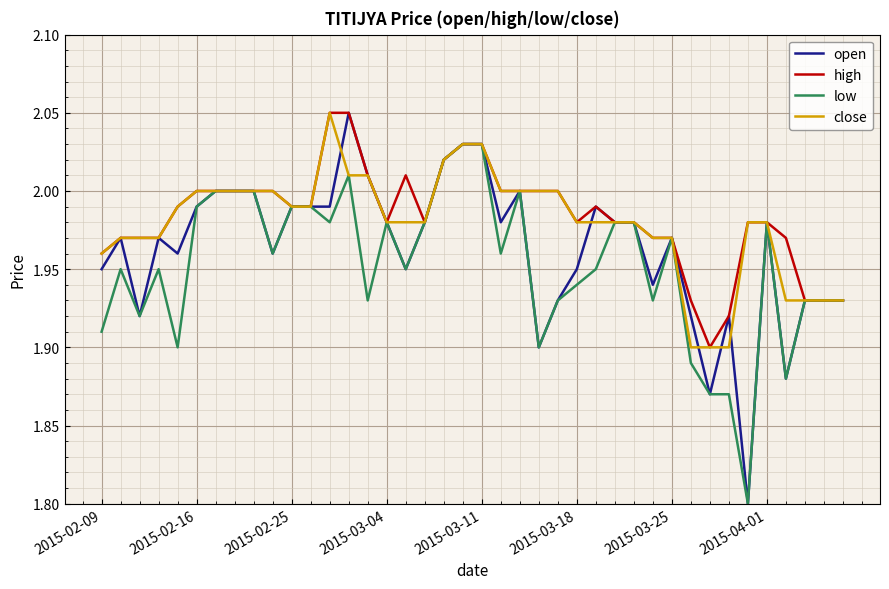

Which series has the largest range (max minus min)?

open